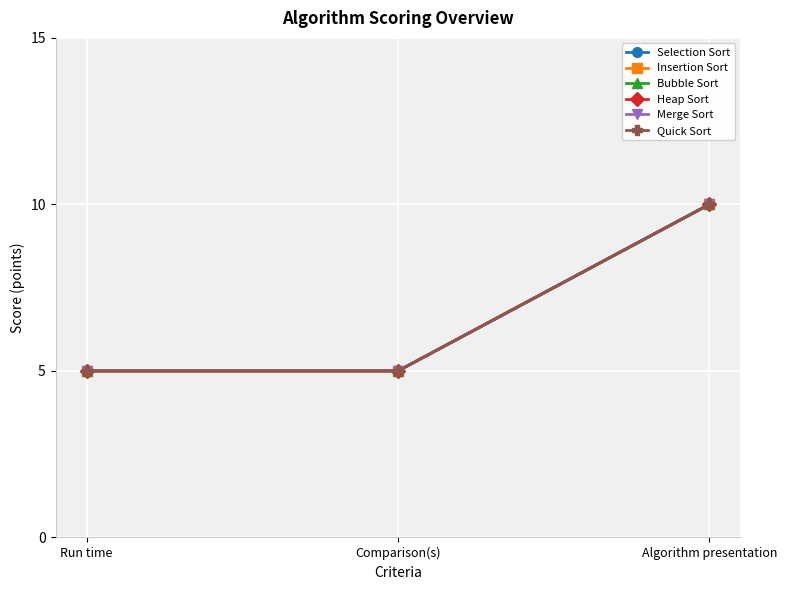

How many data points in Heap Sort are above 5?

1